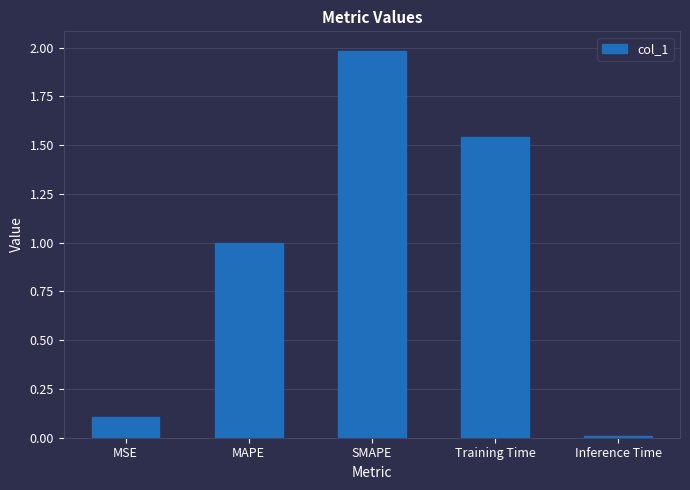

What is the maximum value shown in the chart?

2.0